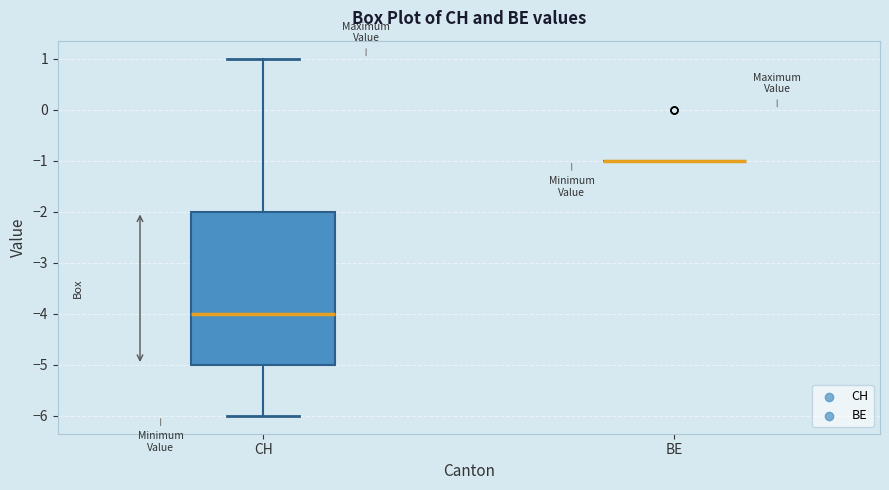

Where does the upper whisker of the box for CH end on the y-axis? The values are not printed on the chart, so give them approximately, as read against the axis.

1